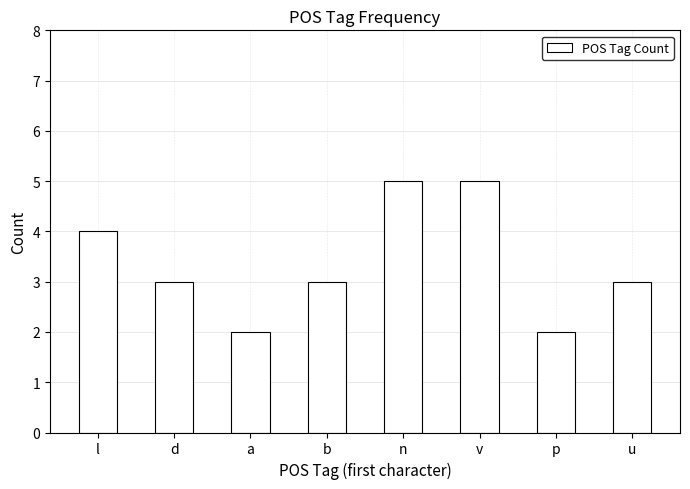

What value does the data have at u?

3